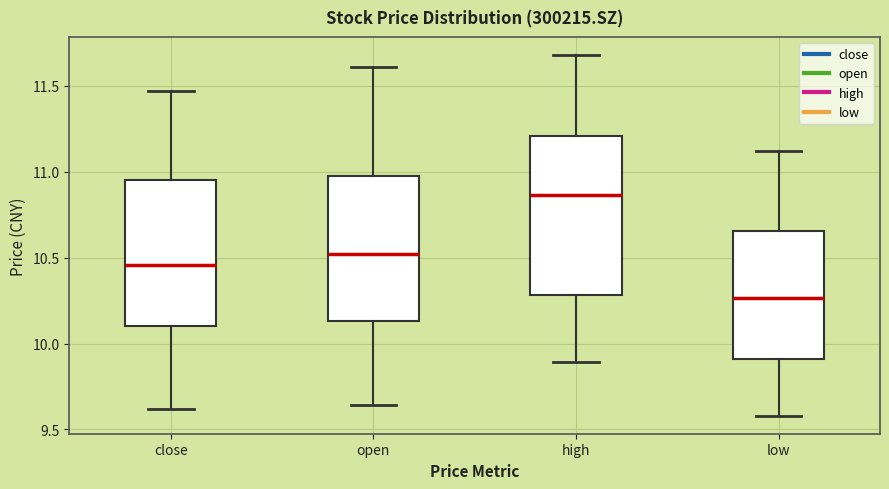

Which box has the lowest median line?

low